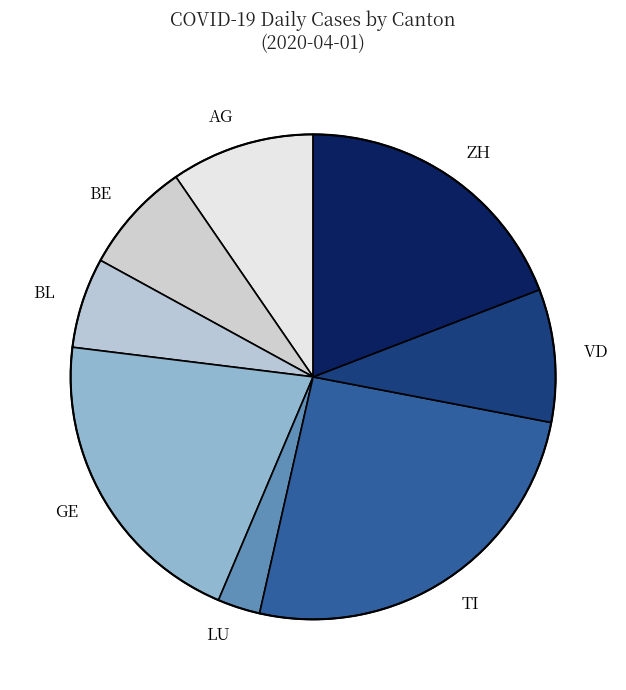

What is the smallest slice in the pie chart?

LU